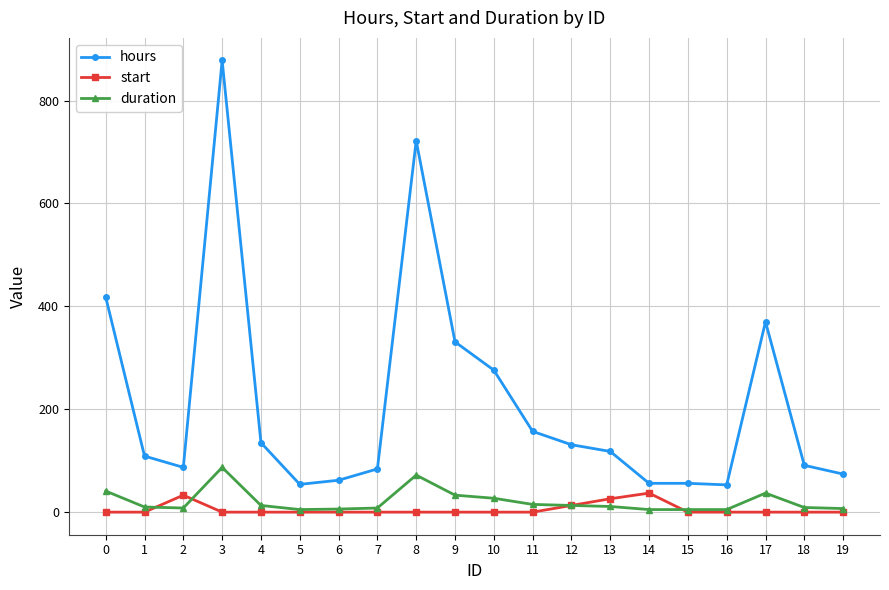

Between 8 and 18, which series saw the biggest shift?

hours